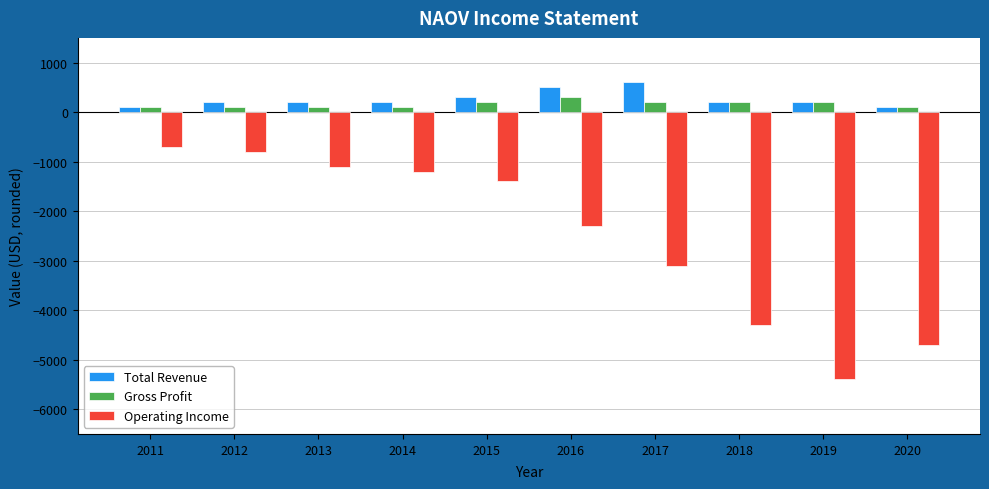

What is the value of the Gross Profit bar at the 8th from the left?

200